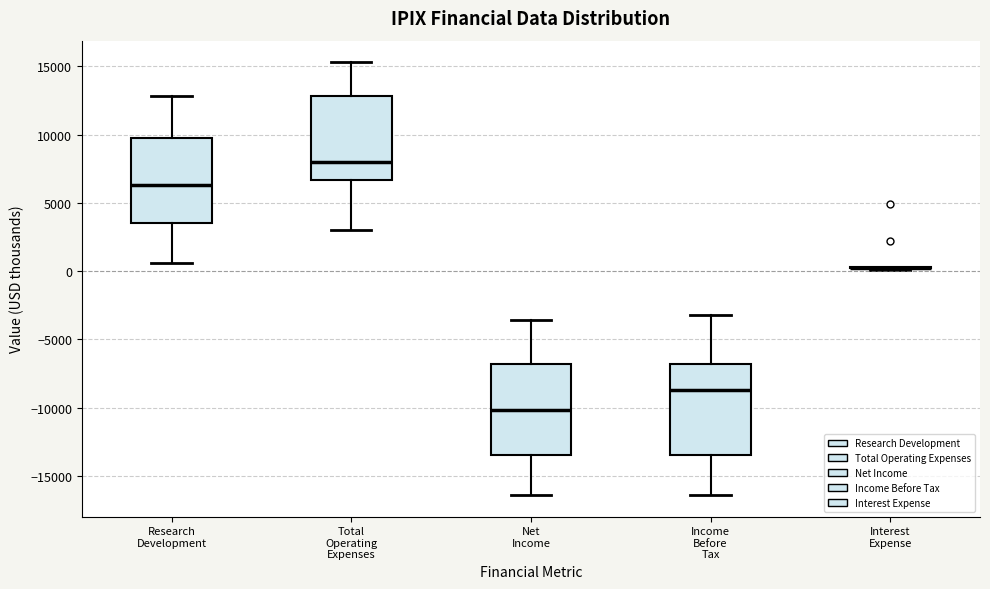

Reading left to right, transcribe this box plot: for each box, give where its median line is, the range the box spans, and where its two whiskers end, as read against the y-axis. The values are not printed on the chart, so give them approximately, as read against the axis.

Research Development: median 6500, box 3500 to 10000, whiskers 500 to 13000
Total Operating Expenses: median 8000, box 6500 to 13000, whiskers 3000 to 15500
Net Income: median -10000, box -13500 to -7000, whiskers -16500 to -3500
Income Before Tax: median -8500, box -13500 to -7000, whiskers -16500 to -3000
Interest Expense: box collapsed to a line at 0, whiskers 0 to 500